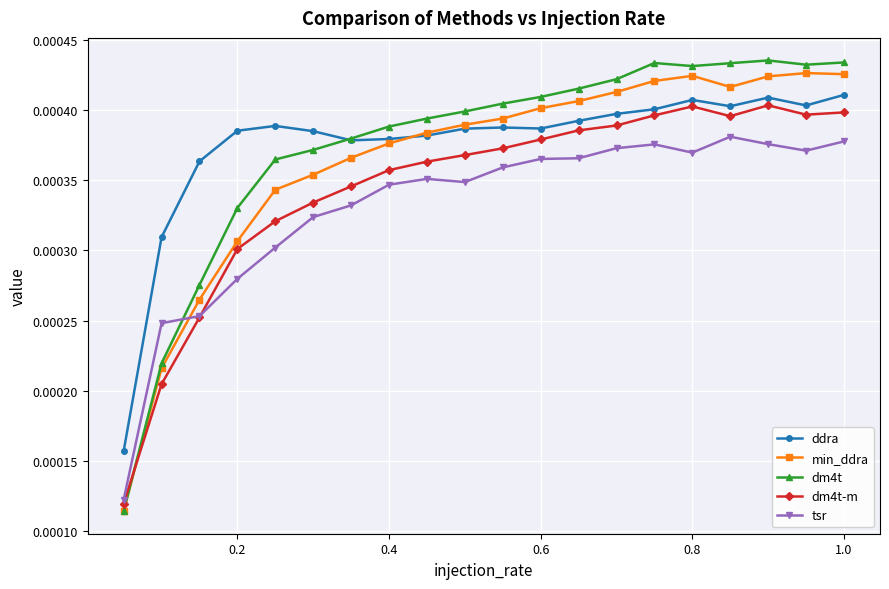

At how many categories does at least one series exceed 0?

20